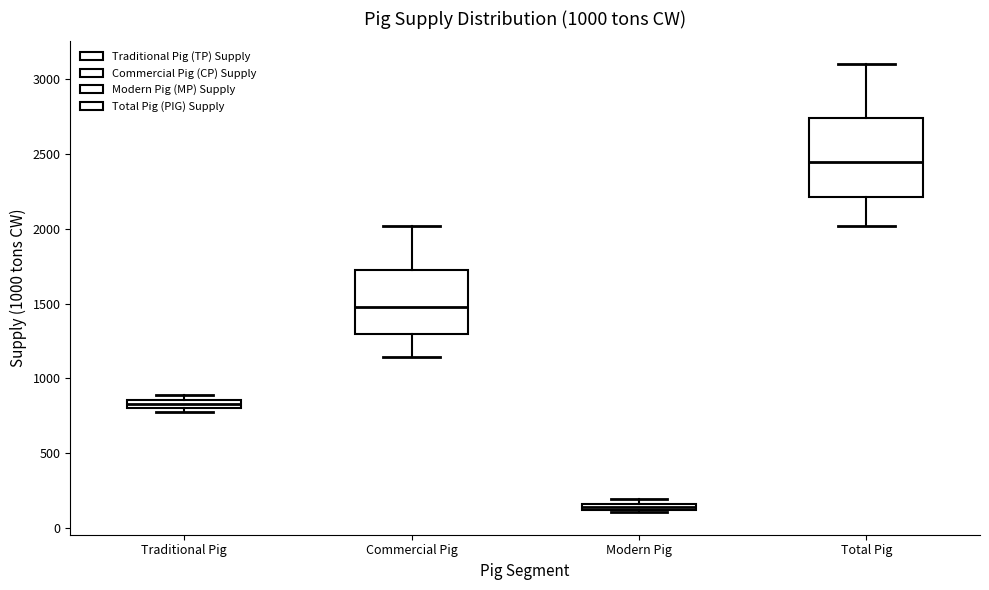

Which box has the highest median line?

Total Pig